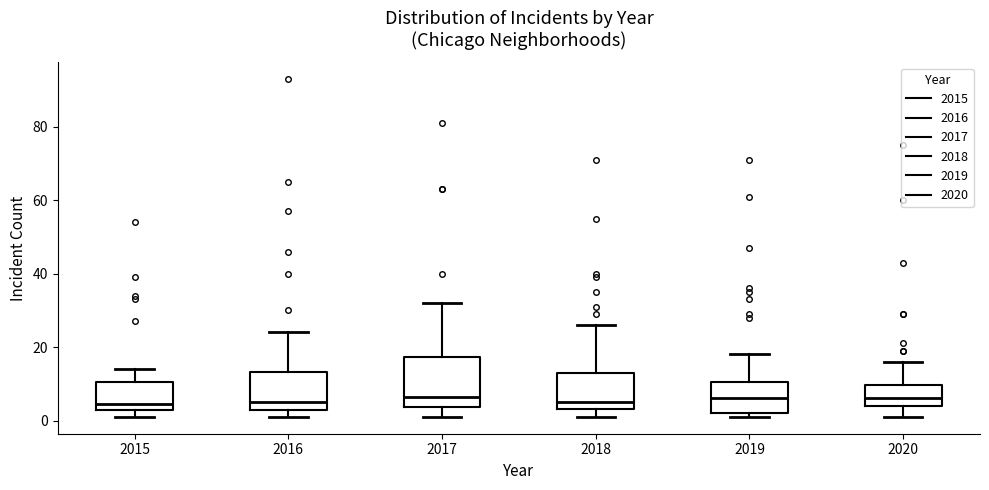

Where is the lower edge of the box at x = 2020 on the y-axis? The values are not printed on the chart, so give them approximately, as read against the axis.

4